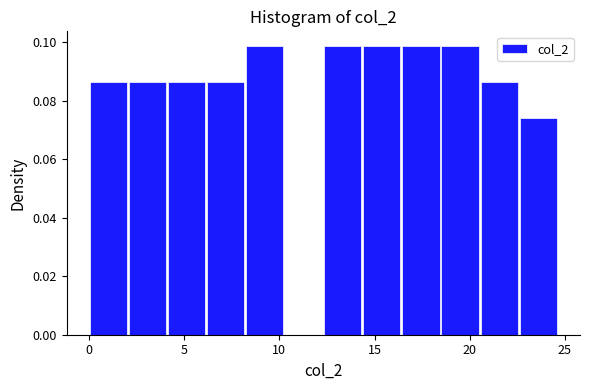

Reading left to right, transcribe this chart: for each bar, give the range it covers on the x-axis and its height. Neither the bar edges nor the heights are printed on the chart, so give them approximately, as read against the axes.

0.0 to 2.0: 0.086
2.0 to 4.0: 0.086
4.0 to 6.0: 0.086
6.0 to 8.0: 0.086
8.0 to 10.5: 0.098
10.5 to 12.5: 0
12.5 to 14.5: 0.098
14.5 to 16.5: 0.098
16.5 to 18.5: 0.098
18.5 to 20.5: 0.098
20.5 to 22.5: 0.086
22.5 to 24.5: 0.074